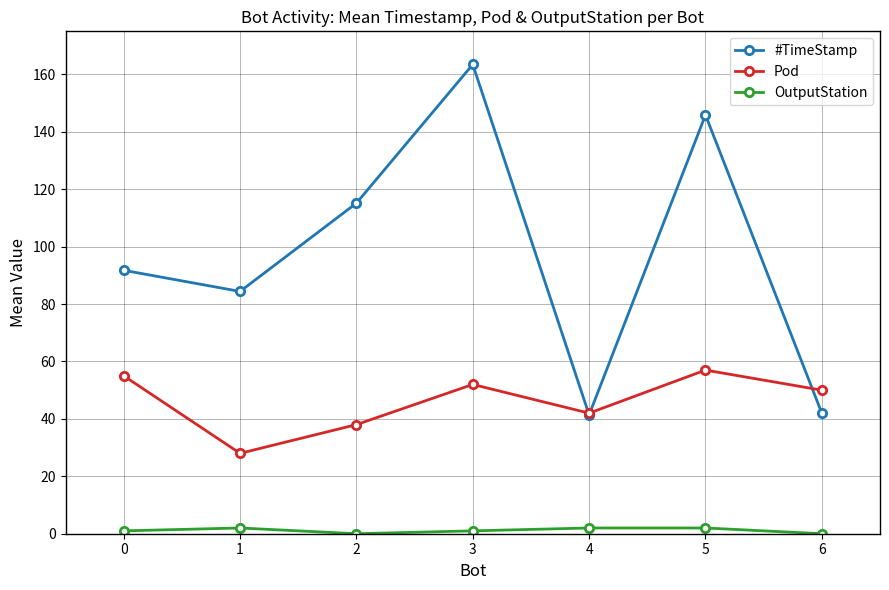

At how many categories does at least one series exceed 53?

5